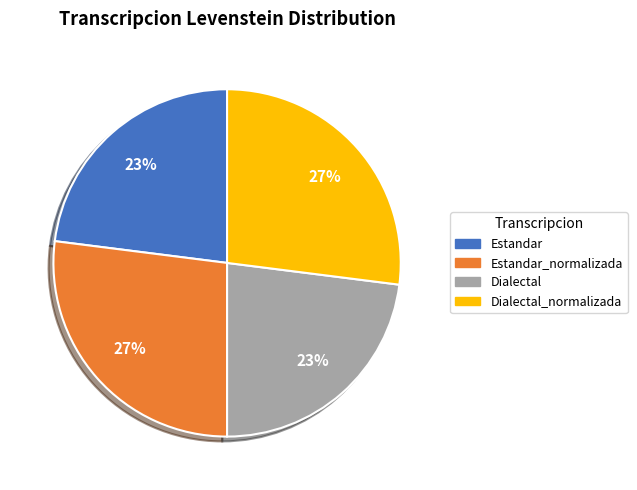

To the nearest percent, what is the difference between the largest and smallest slice percentages?

4%